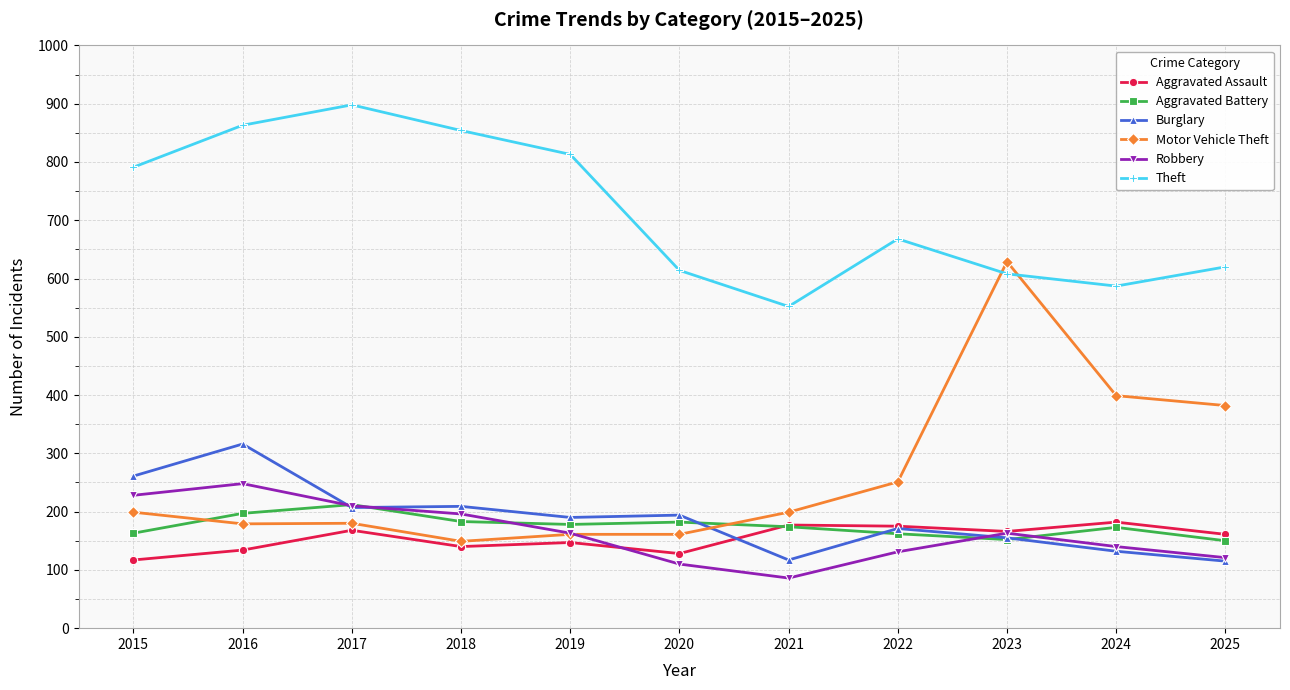

Is it true that Aggravated Assault equals 168 at 2017?

True